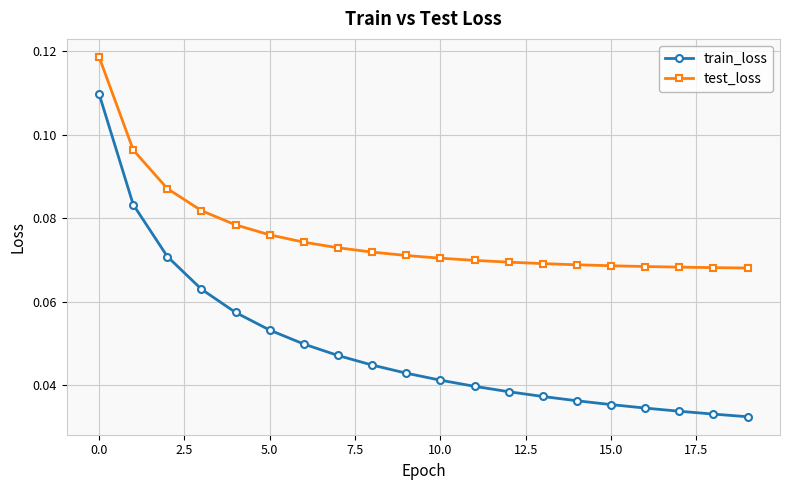

At how many categories does at least one series exceed 0?

20